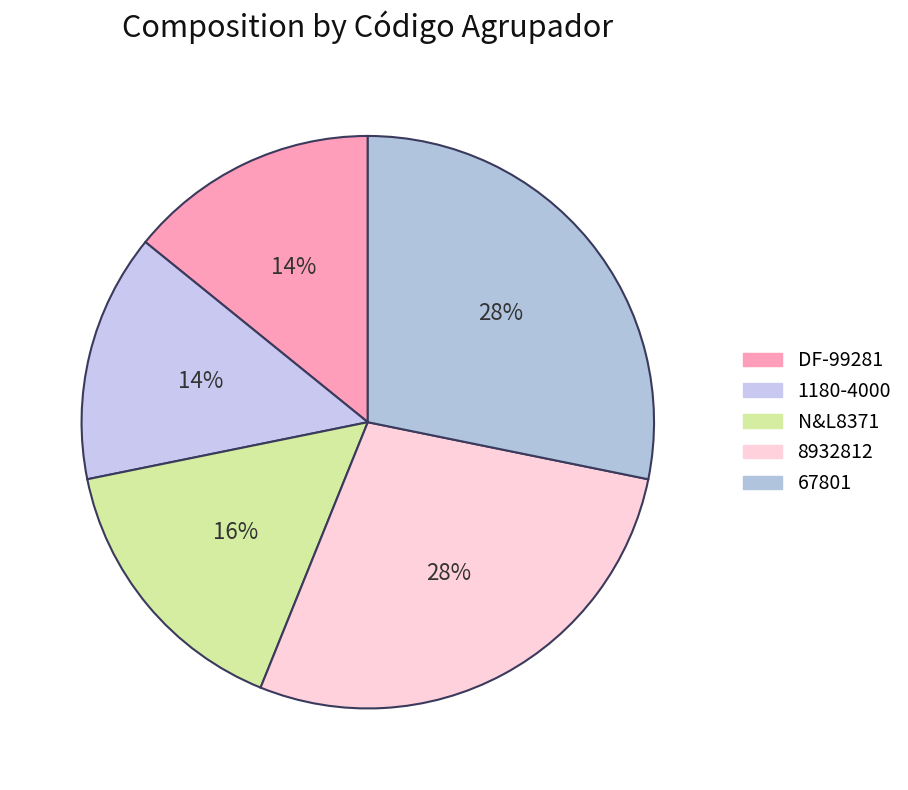

How many slices are in this pie chart?

5